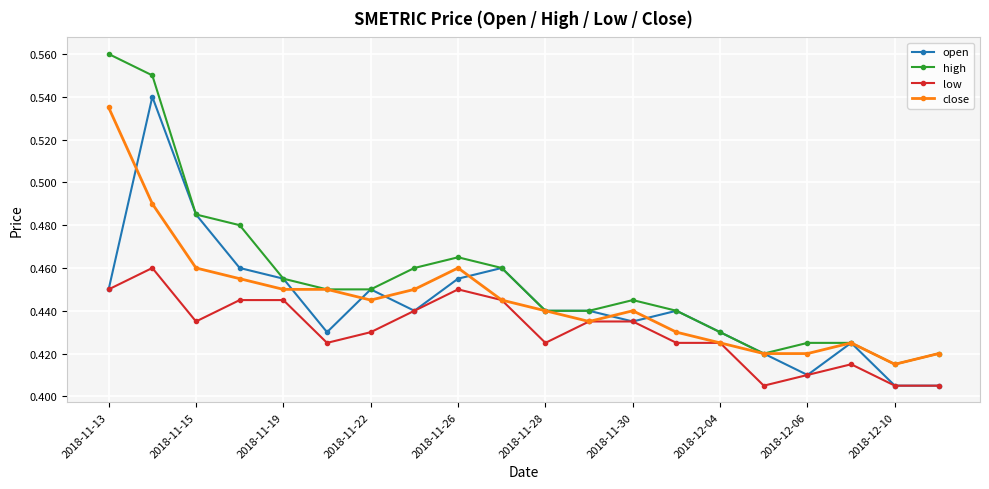

Count the open values in the range 0 to 1.

20